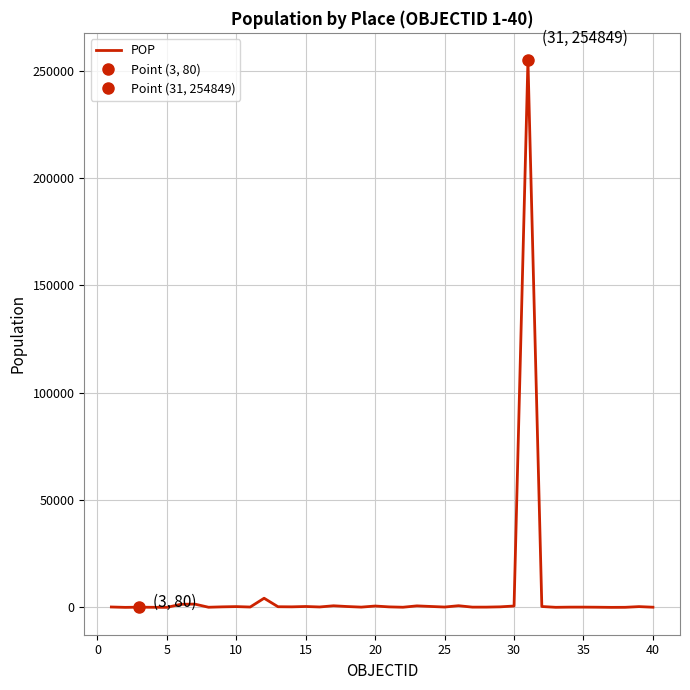

What is the greatest value displayed?

254849